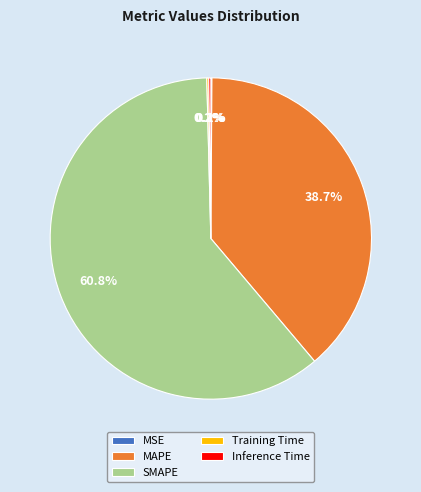

Which category accounts for the majority?

SMAPE